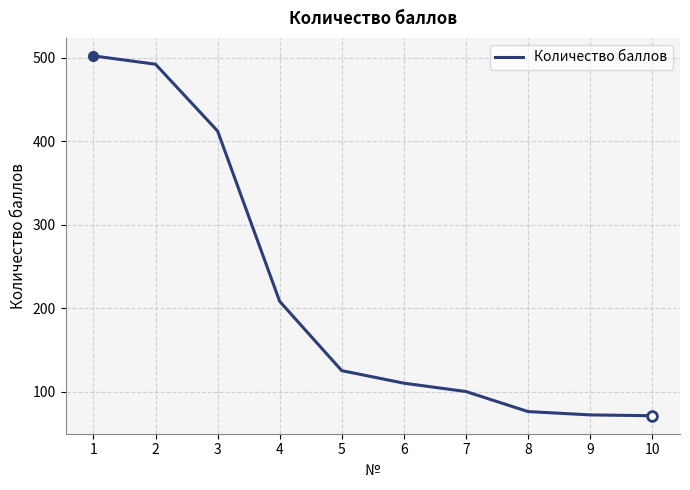

Approximately how many times larger is the value at 4 compared to 5?

1.7